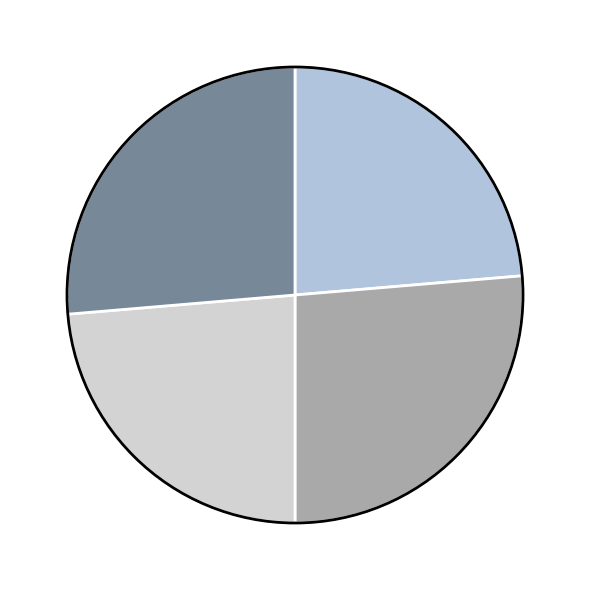

What is the largest slice in the pie chart?

Estandar_normalizada